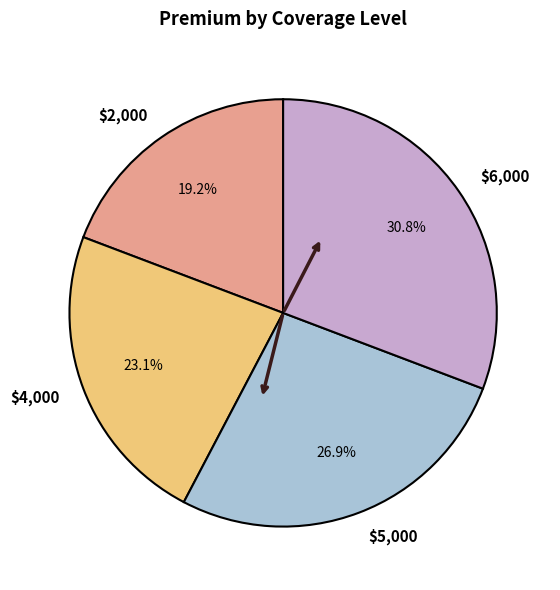

Rank the categories by value from lowest to highest.

$2,000, $4,000, $5,000, $6,000